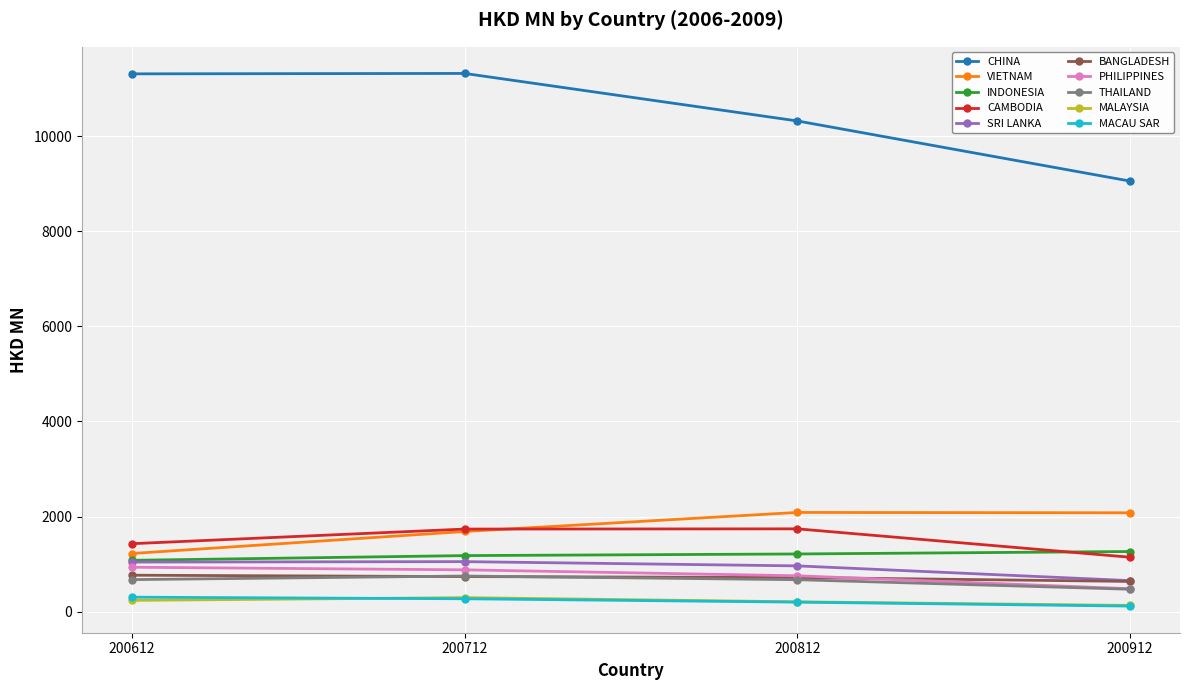

Is it true that CAMBODIA equals 1429.0 at 200612?

True